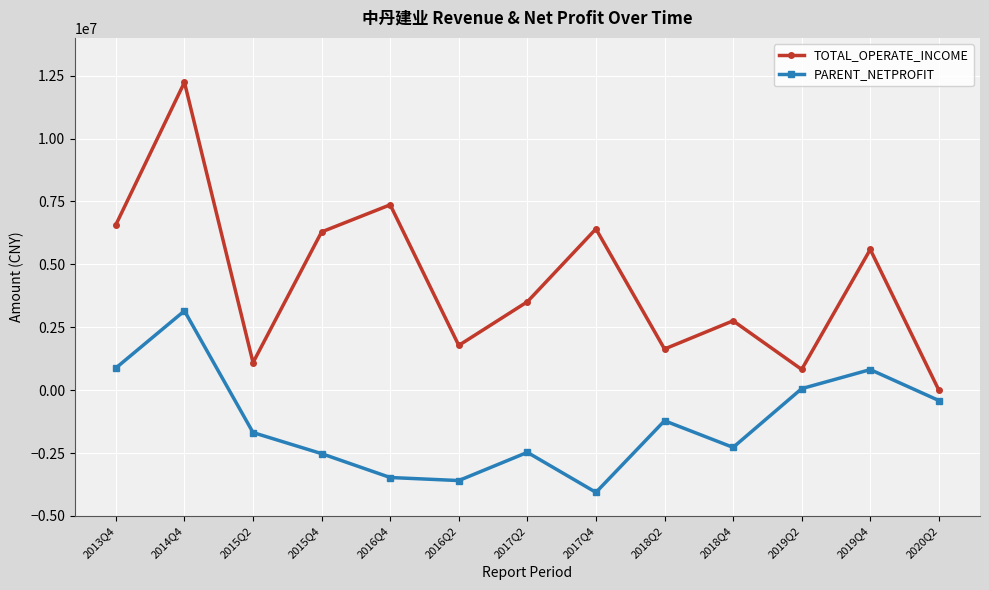

Between 2015Q4 and 2019Q4, which series saw the biggest shift?

PARENT_NETPROFIT